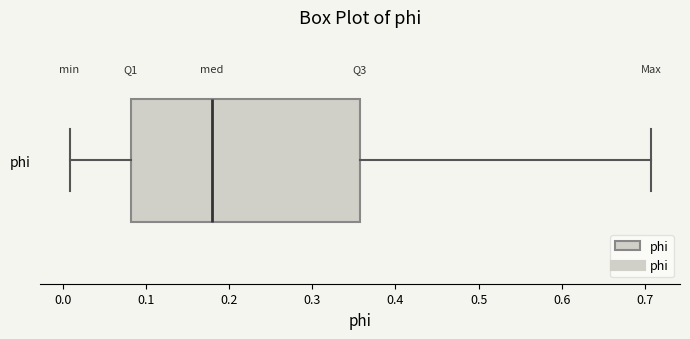

Read this box plot against the x-axis: the position of the median line, the range covered by the box, and the ends of both whiskers. The values are not printed on the chart, so give them approximately, as read against the axis.

median 0.18, box 0.08 to 0.36, whiskers 0.01 to 0.71